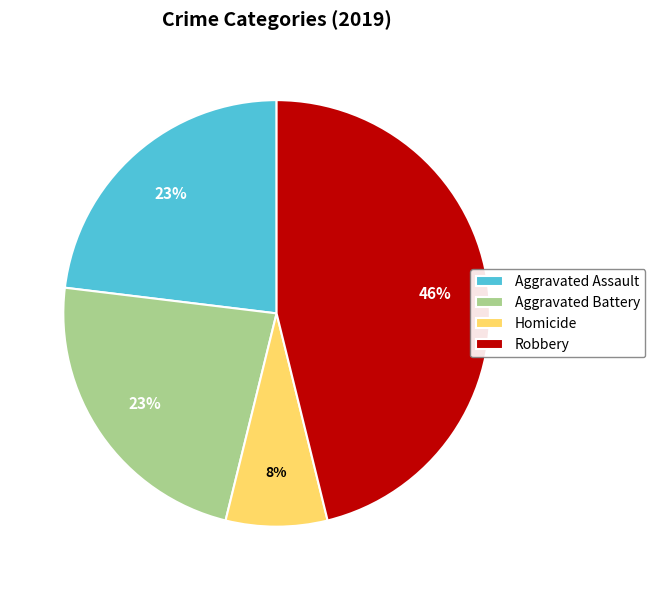

Do Robbery and Aggravated Battery together represent more than half of the pie?

Yes